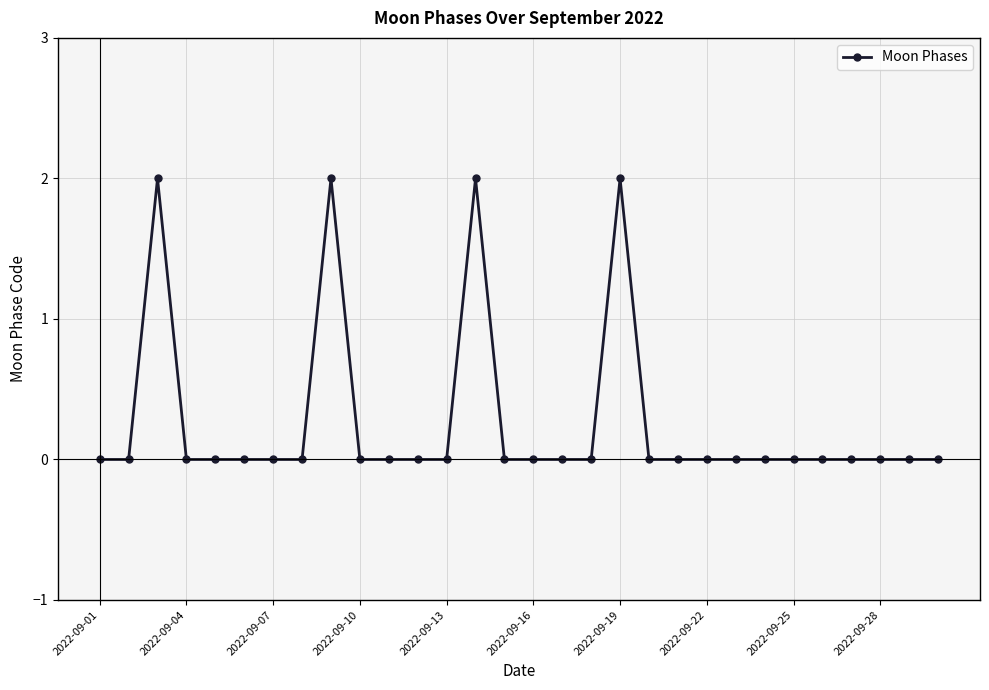

What is the value of the 3rd point from the left?

2